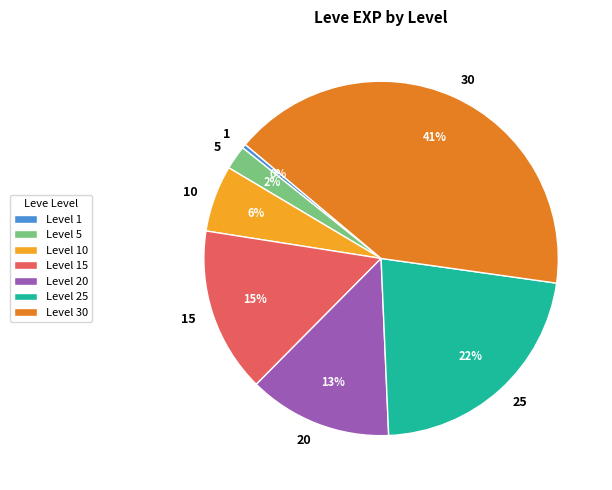

Is there any slice that represents more than half of the pie?

No